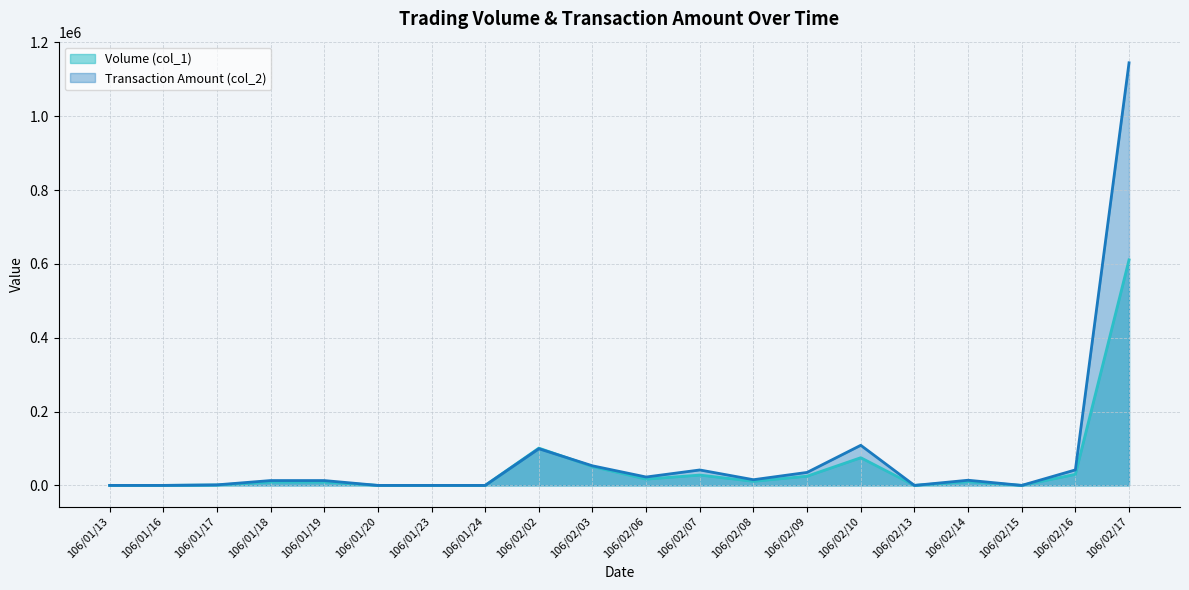

How many interior local peaks does the Transaction Amount (col_2) series have?

4